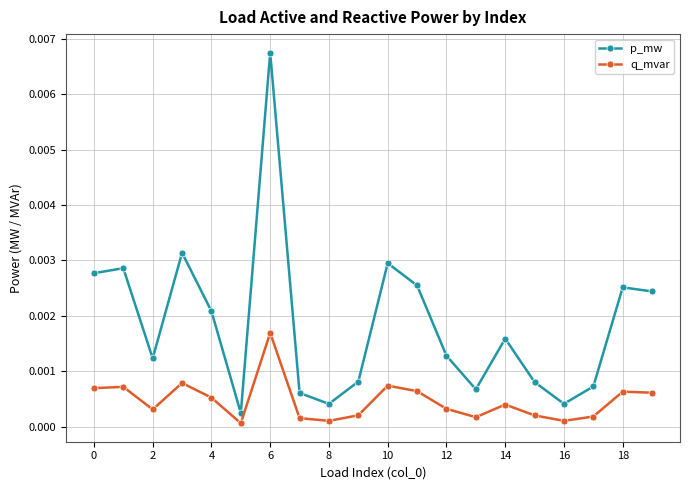

True or false: q_mvar and p_mw cross at least once.

False